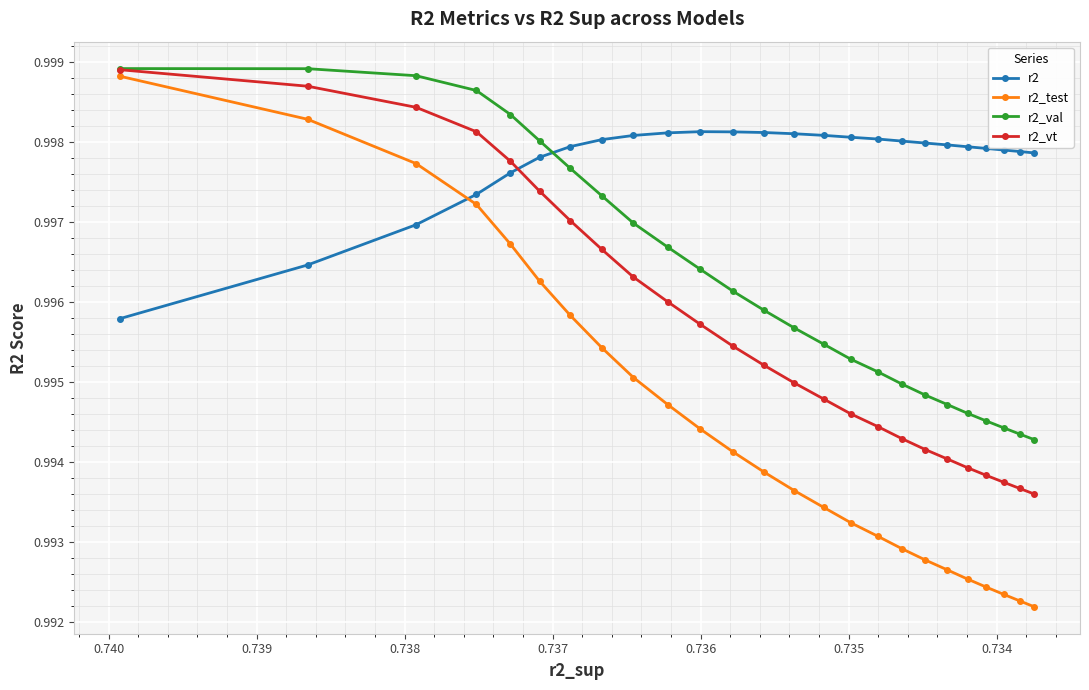

What is the value of the r2_test point at the 5th from the left?

1.0